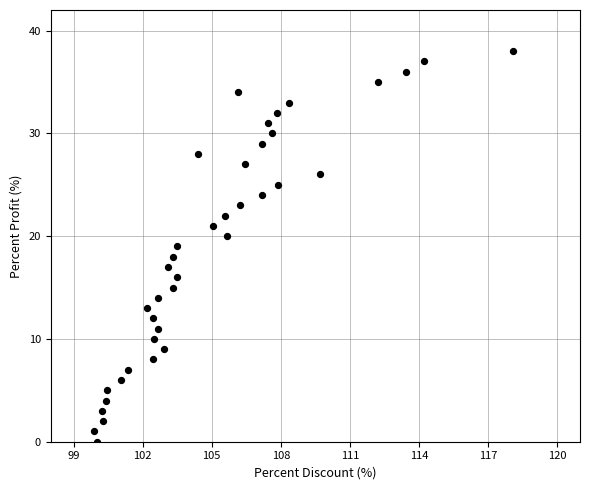

What is the range of Y values (max minus min)?

38